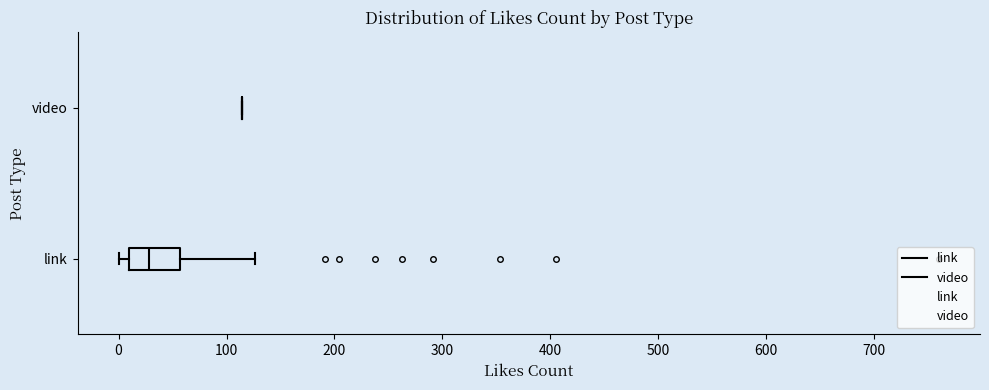

Which box is the widest, from its left edge to its right edge?

link